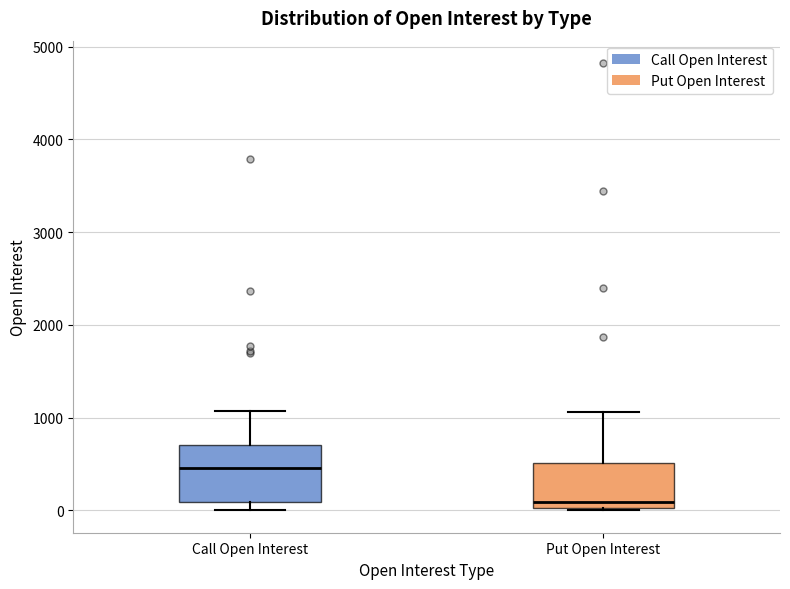

Reading left to right, read every box against the y-axis: the position of its median line, the range the box covers, and the ends of its whiskers. The values are not printed on the chart, so give them approximately, as read against the axis.

Call Open Interest: median 500, box 100 to 700, whiskers 0 to 1100
Put Open Interest: median 100, box 0 to 500, whiskers 0 to 1100